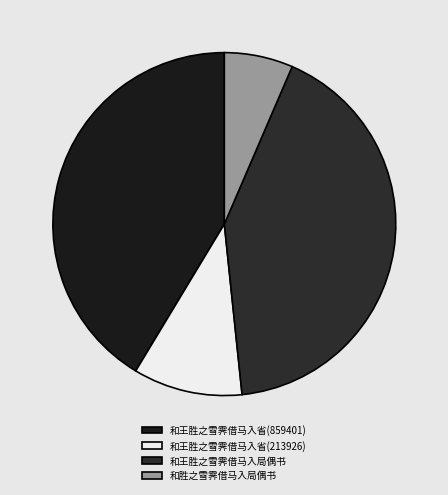

Does any single category account for the majority?

No